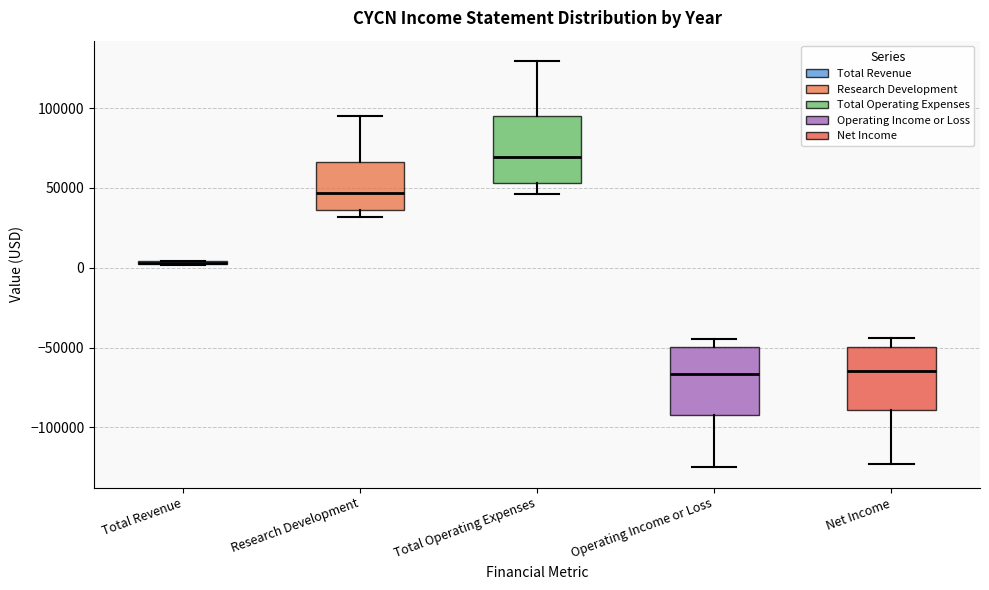

Where is the upper edge of the box for Research Development on the y-axis? The values are not printed on the chart, so give them approximately, as read against the axis.

65000